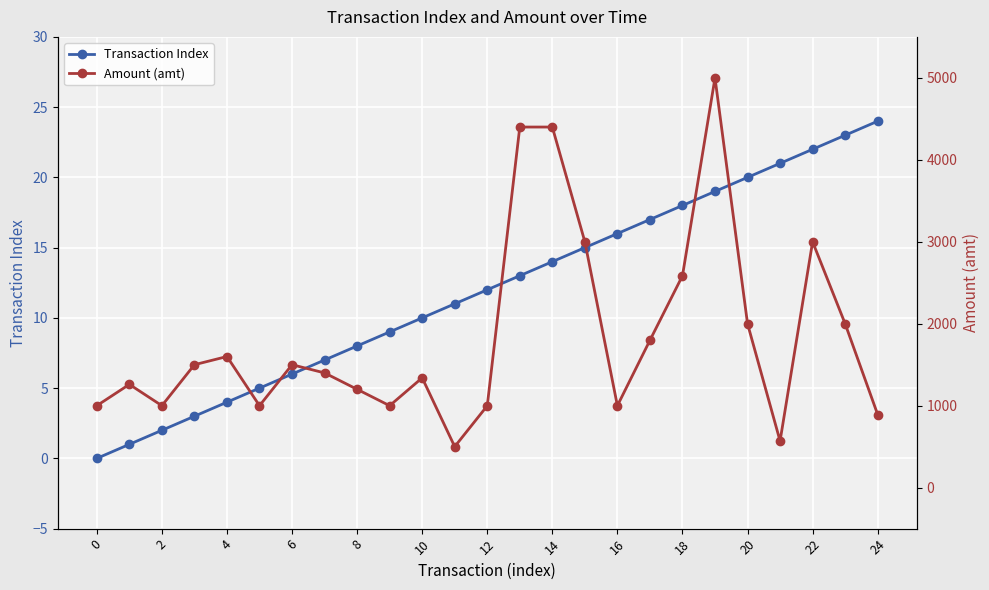

True or false: Transaction Index has more than 0 interior local peaks.

False